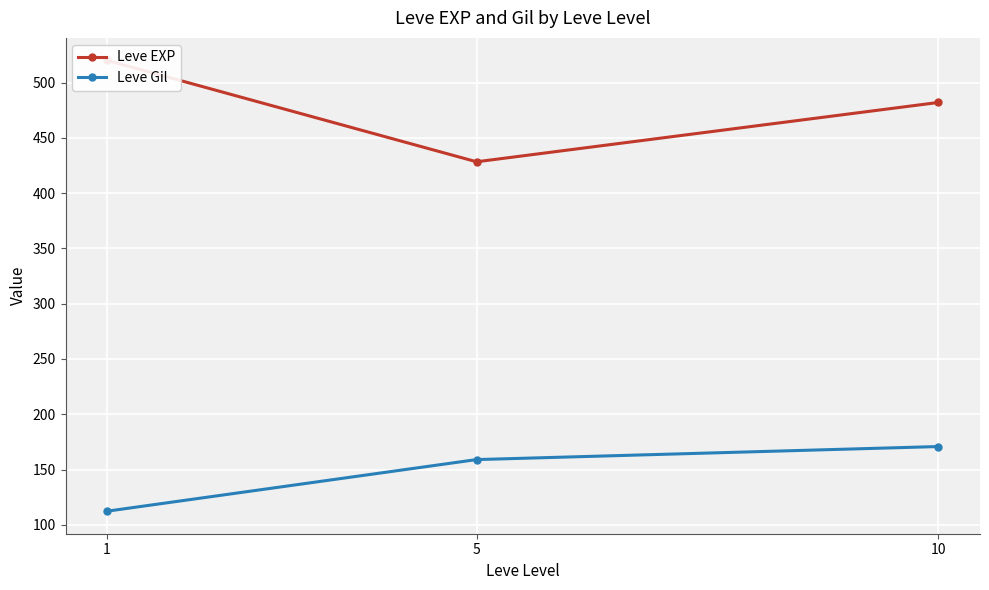

What is the average value of the Leve Gil series?

147.4